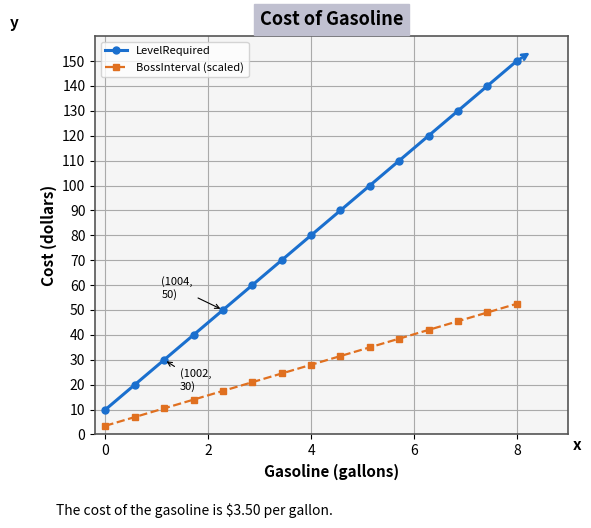

Which series has the largest range (max minus min)?

LevelRequired